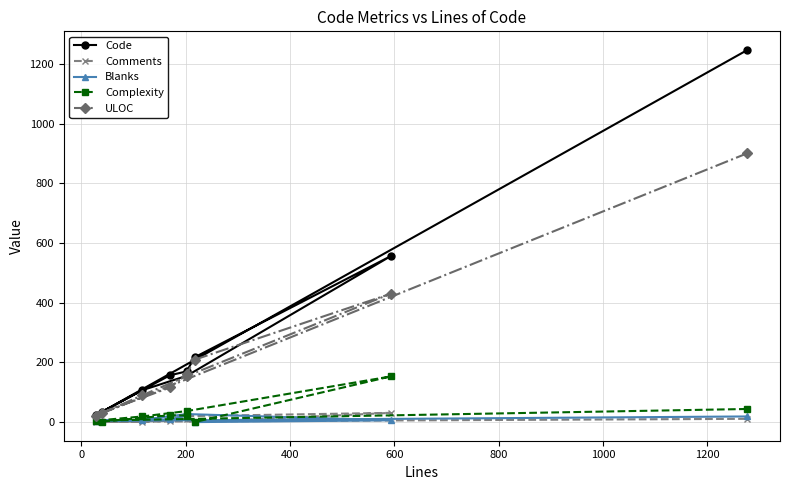

True or false: Code and Complexity cross at least once.

False